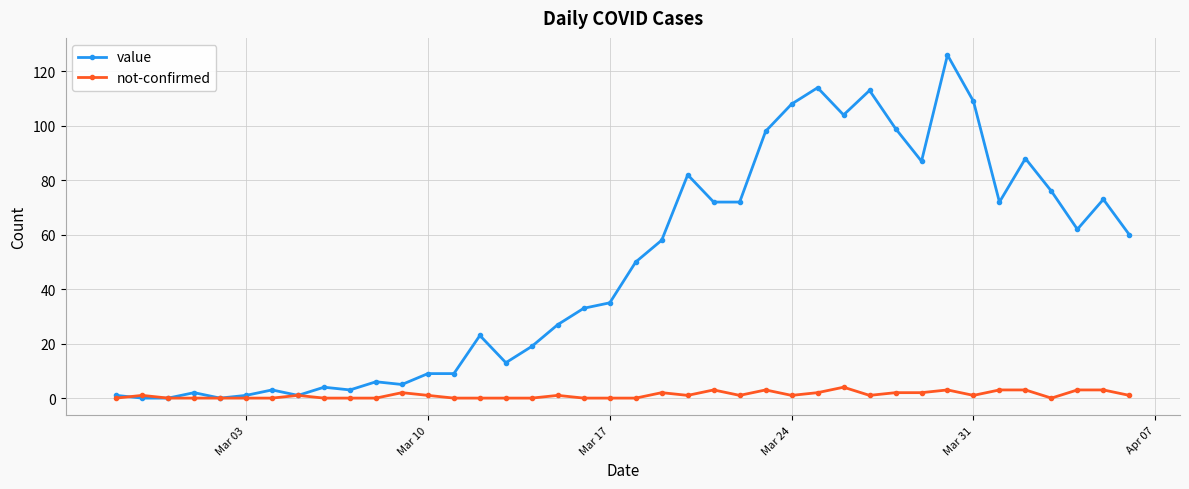

Which series has the largest range (max minus min)?

value